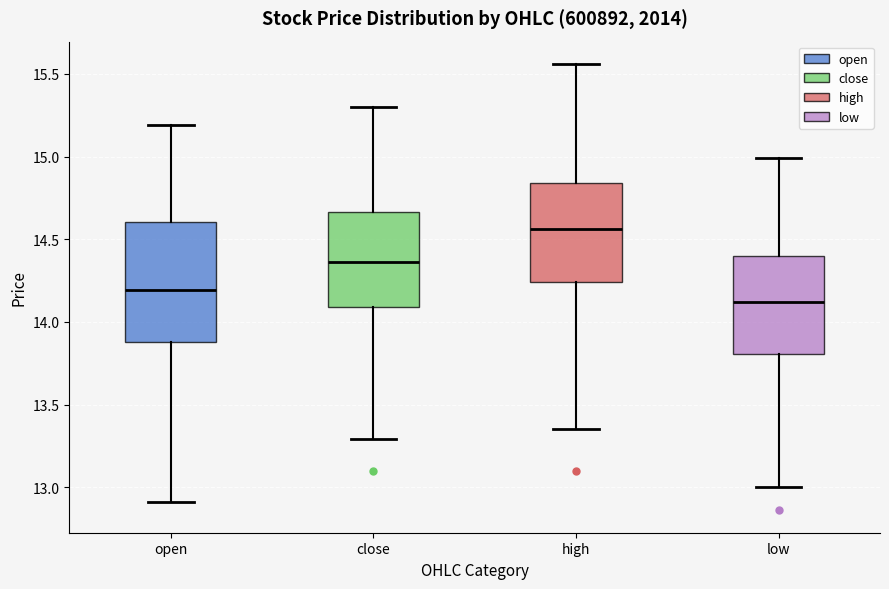

Reading left to right, read every box against the y-axis: the position of its median line, the range the box covers, and the ends of its whiskers. The values are not printed on the chart, so give them approximately, as read against the axis.

open: median 14.20, box 13.90 to 14.60, whiskers 12.90 to 15.20
close: median 14.35, box 14.10 to 14.65, whiskers 13.30 to 15.30
high: median 14.55, box 14.25 to 14.85, whiskers 13.35 to 15.55
low: median 14.10, box 13.80 to 14.40, whiskers 13.00 to 15.00